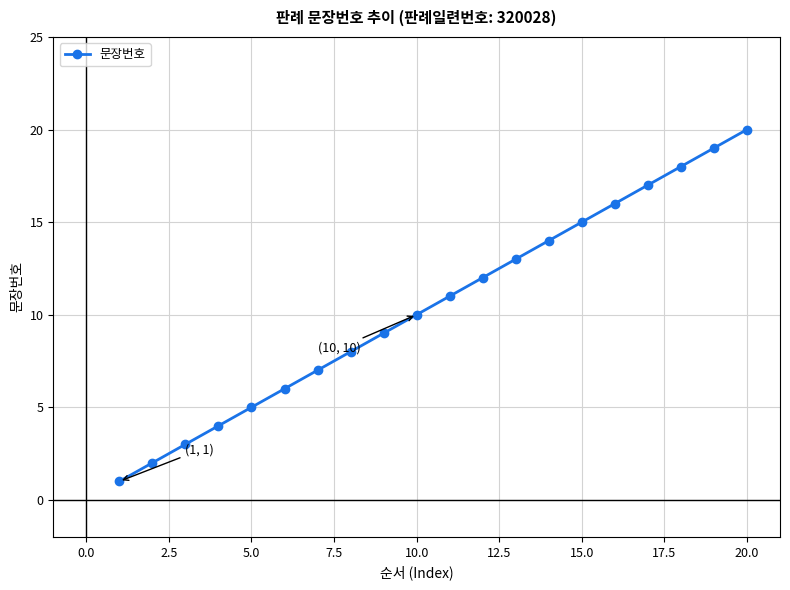

True or false: there are more than 2 points higher than both neighbors.

False